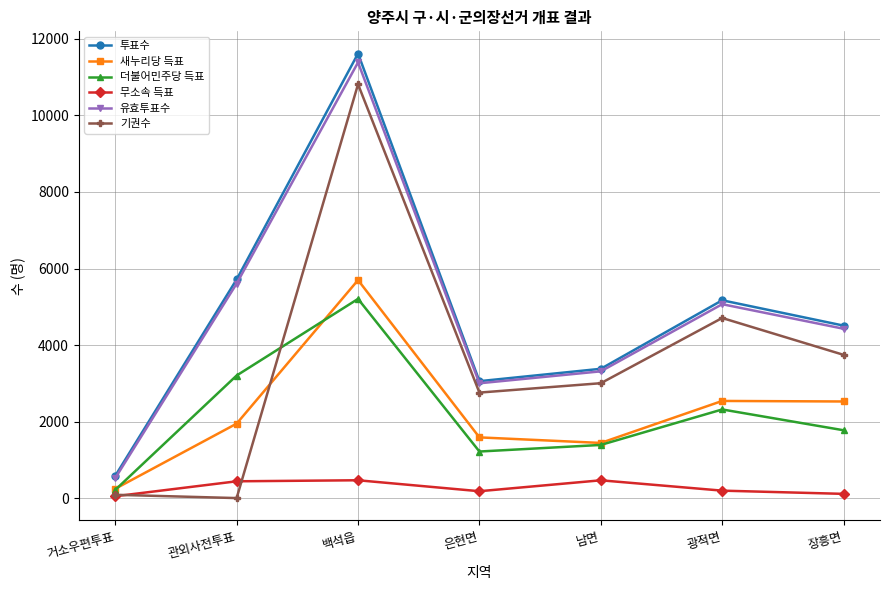

What is the minimum value for 유효투표수?

531